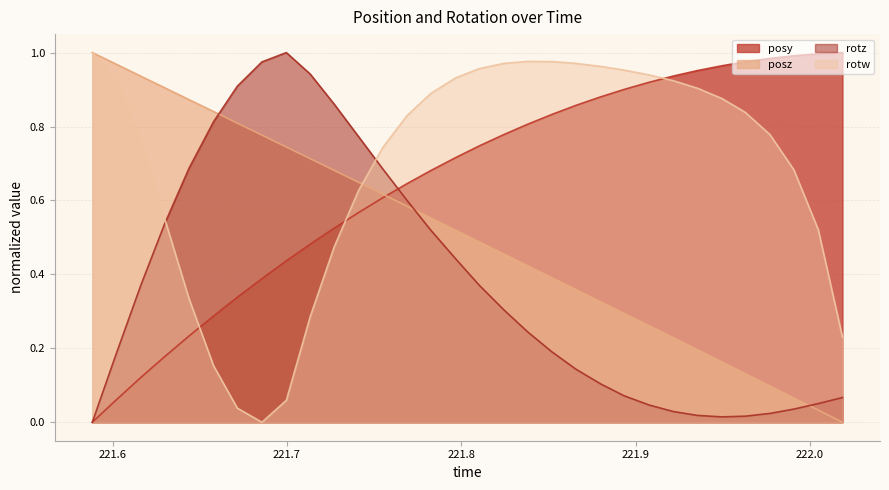

What is the sum of the posy values at 222.0048 and 221.7825?

1.7